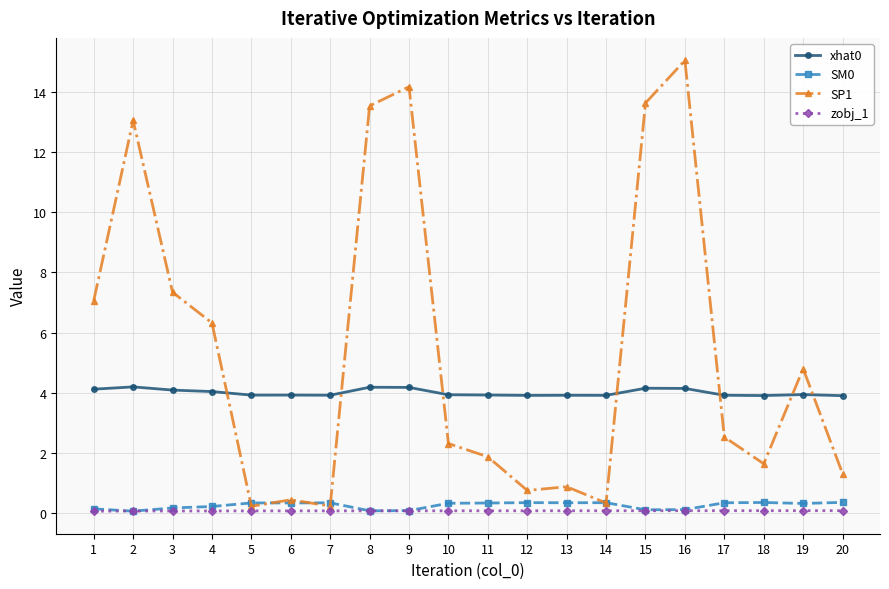

What is the average value of the xhat0 series?

4.0